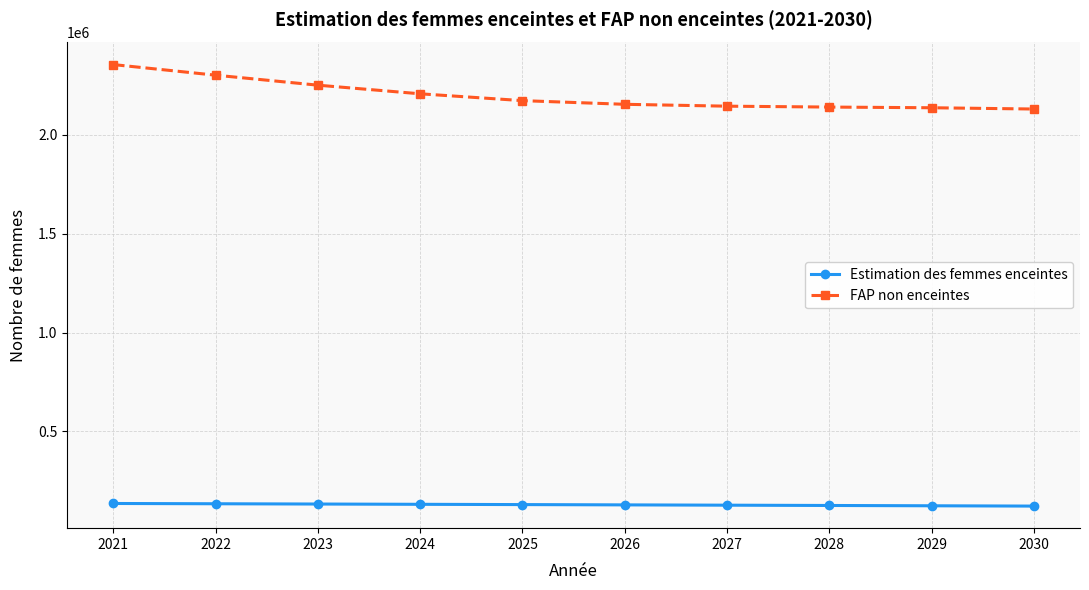

Is it true that FAP non enceintes equals 2140369.6 at 2028?

True